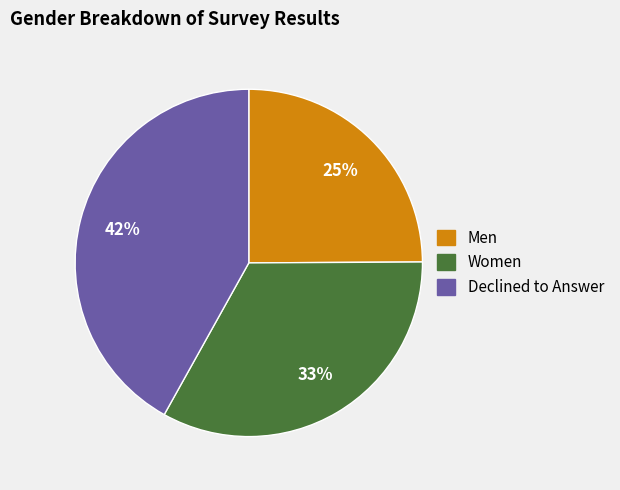

Count the number of slices in the pie.

3